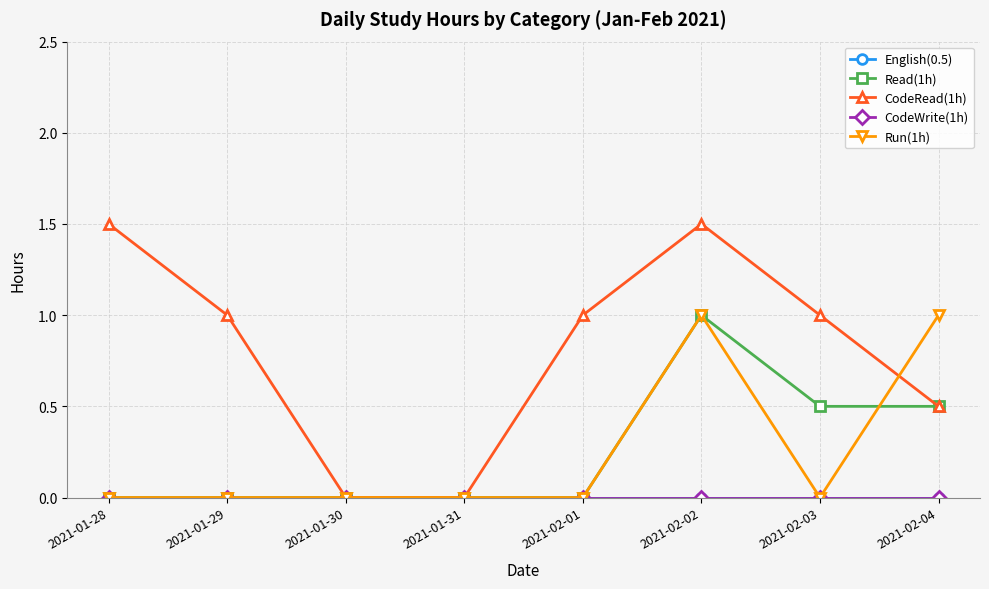

At 2021-01-28, list the series in order from smallest to largest.

English(0.5), Read(1h), CodeWrite(1h), Run(1h), CodeRead(1h)